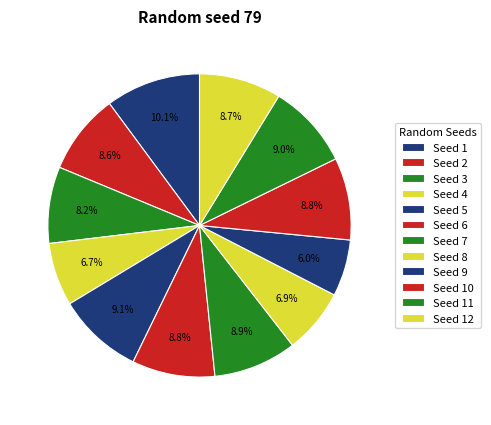

What is the smallest slice in the pie chart?

9